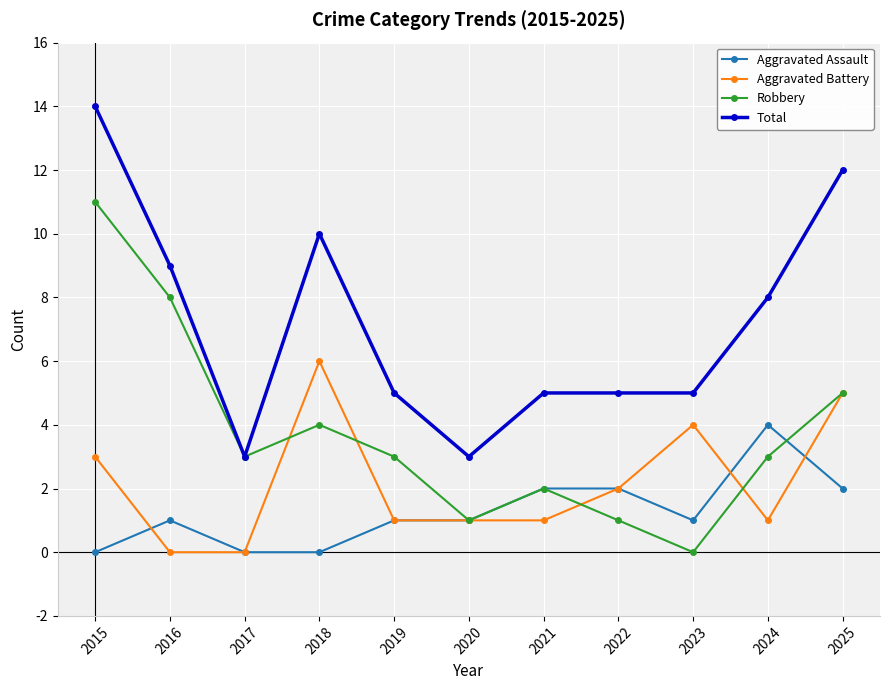

How many lines are shown in the chart?

4